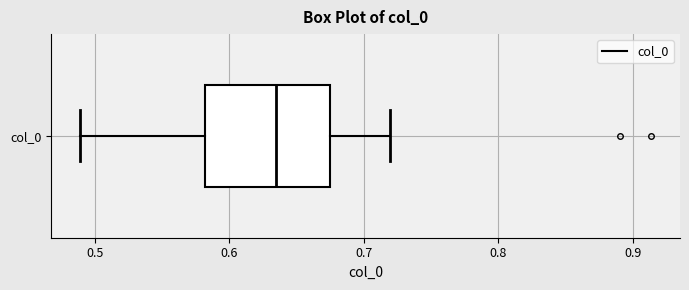

Read this box plot against the x-axis: the position of the median line, the range covered by the box, and the ends of both whiskers. The values are not printed on the chart, so give them approximately, as read against the axis.

median 0.63, box 0.58 to 0.67, whiskers 0.49 to 0.72